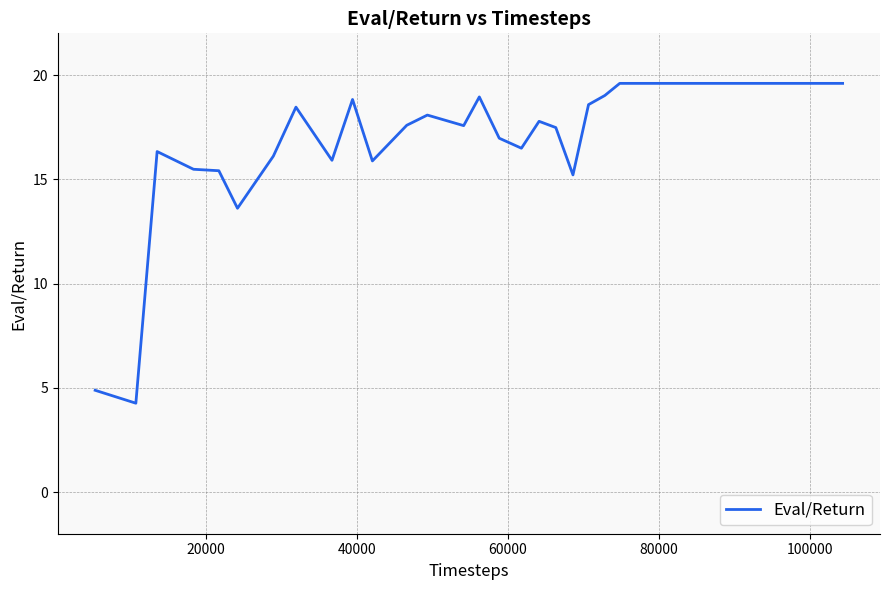

What is the maximum value shown in the chart?

19.6